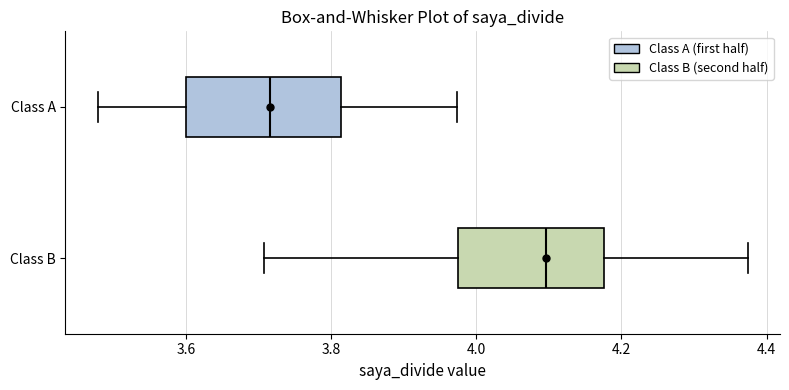

Where is the right edge of the box for Class A on the x-axis? The values are not printed on the chart, so give them approximately, as read against the axis.

3.82